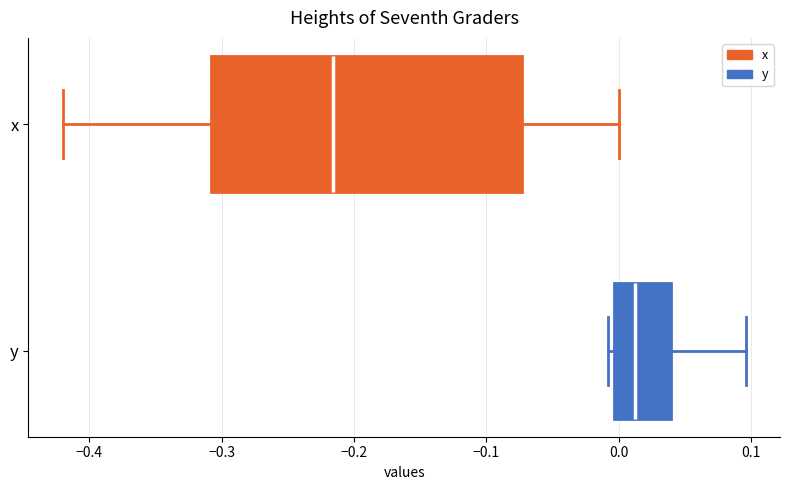

Where does the right whisker of the box for y end on the x-axis? The values are not printed on the chart, so give them approximately, as read against the axis.

0.10